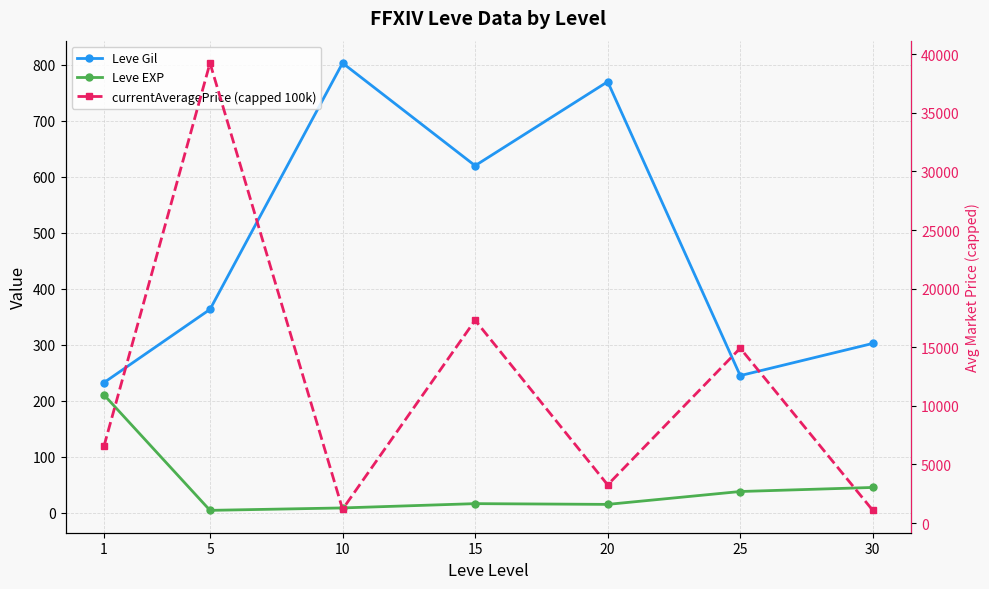

True or false: Leve Gil and currentAveragePrice (capped 100k) cross at least once.

False